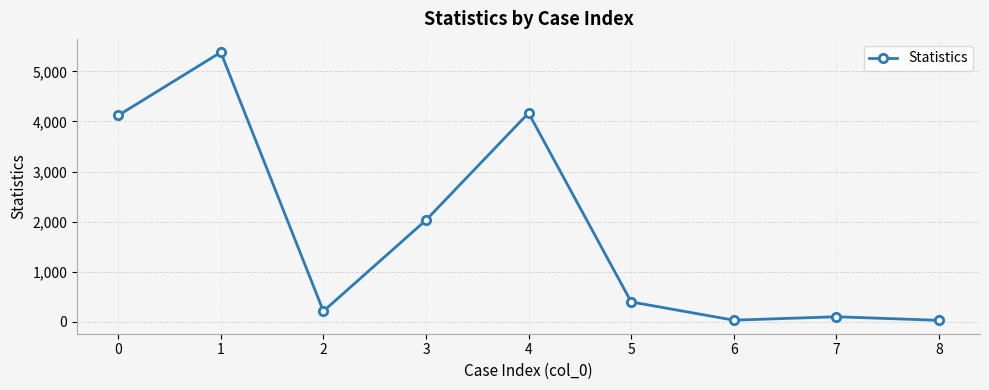

Where is the first local maximum?

1